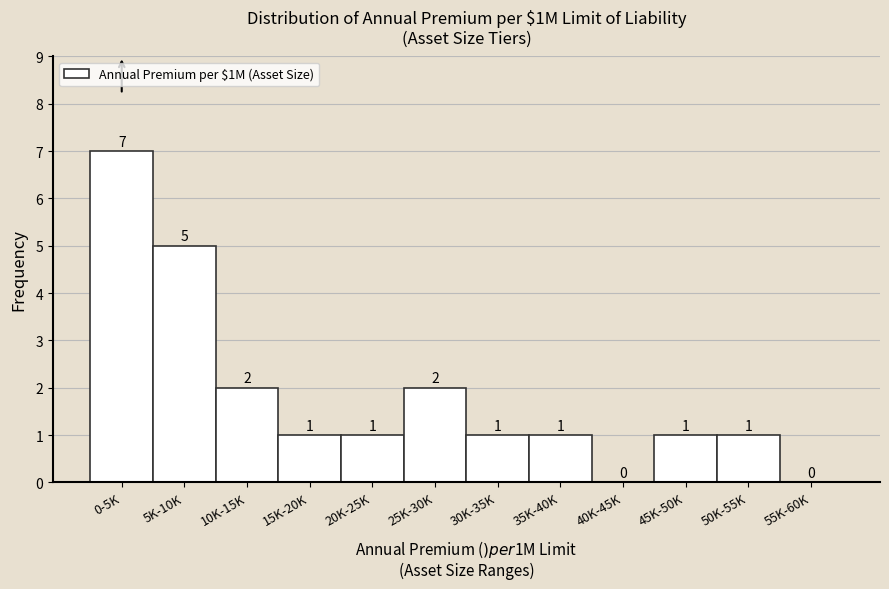

Reading left to right, transcribe all the data shown in this chart.

0-5K=7	5K-10K=5	10K-15K=2	15K-20K=1	20K-25K=1	25K-30K=2	30K-35K=1	35K-40K=1	40K-45K=0	45K-50K=1	50K-55K=1	55K-60K=0